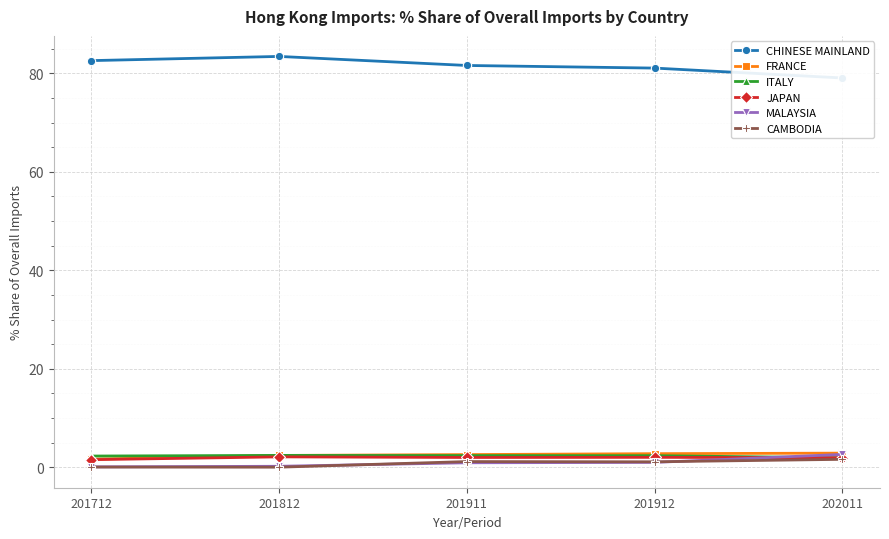

At how many categories does at least one series exceed 30?

5